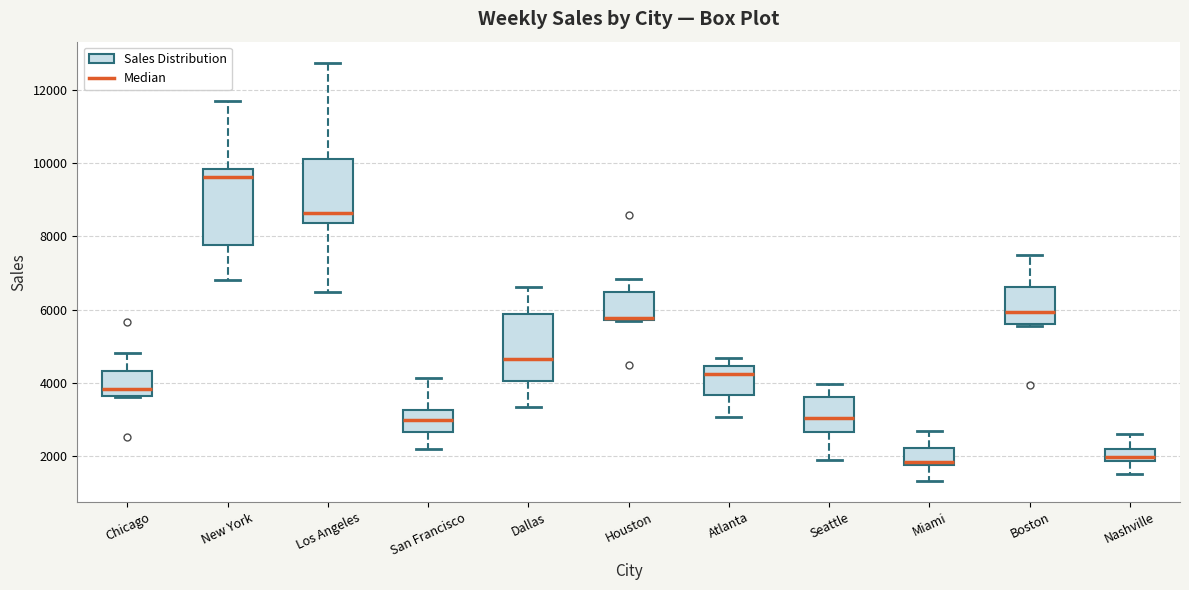

Reading left to right, read every box against the y-axis: the position of its median line, the range the box covers, and the ends of its whiskers. The values are not printed on the chart, so give them approximately, as read against the axis.

Chicago: median 3800, box 3600 to 4400, whiskers 3600 to 4800
New York: median 9600, box 7800 to 9800, whiskers 6800 to 11800
Los Angeles: median 8600, box 8400 to 10200, whiskers 6400 to 12800
San Francisco: median 3000, box 2600 to 3200, whiskers 2200 to 4200
Dallas: median 4600, box 4000 to 5800, whiskers 3400 to 6600
Houston: median 5800 (just above the box's lower edge), box 5800 to 6400, whiskers 5800 to 6800
Atlanta: median 4200, box 3600 to 4400, whiskers 3000 to 4600
Seattle: median 3000, box 2600 to 3600, whiskers 1800 to 4000
Miami: median 1800, box 1800 to 2200, whiskers 1400 to 2600
Boston: median 6000, box 5600 to 6600, whiskers 5600 to 7400
Nashville: median 2000, box 1800 to 2200, whiskers 1400 to 2600